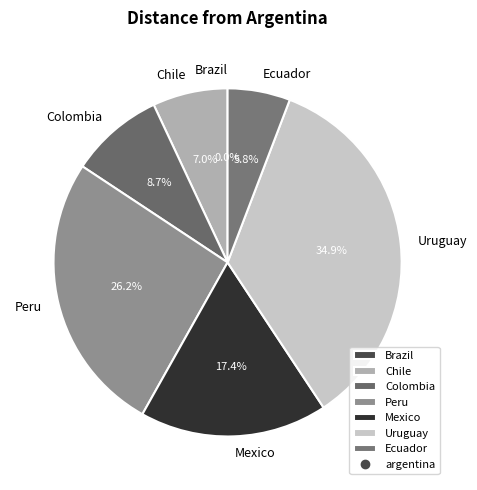

Rank the categories by value from highest to lowest.

Uruguay, Peru, Mexico, Colombia, Chile, Ecuador, Brazil